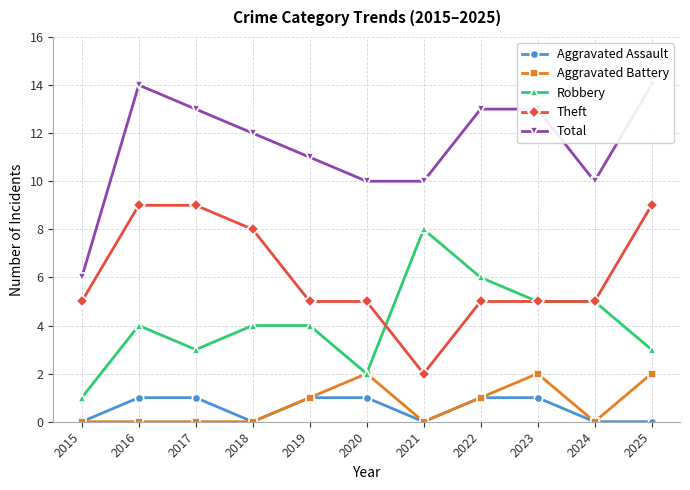

The value of Theft at 2017 is 9. True or false?

True